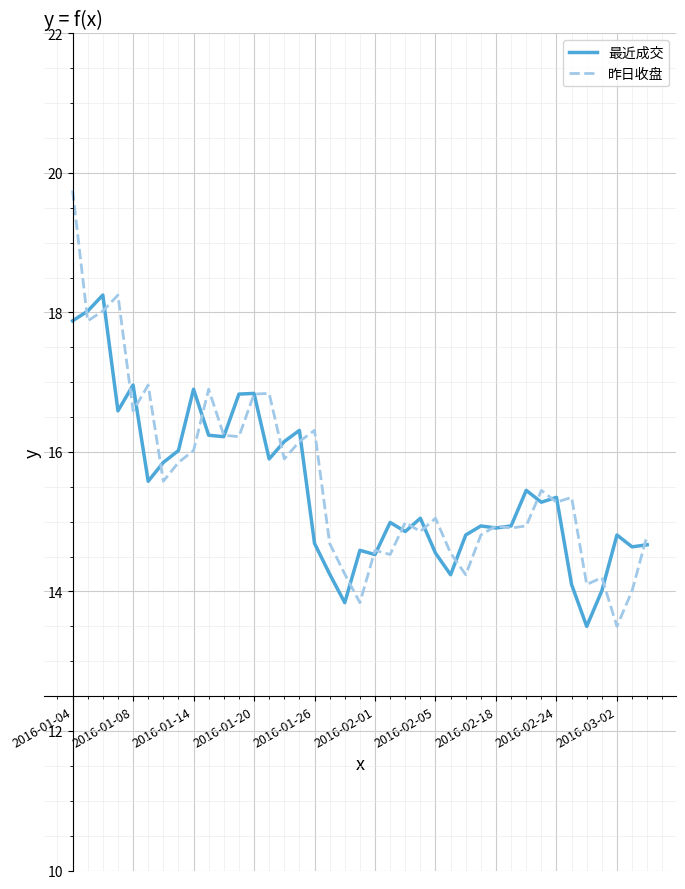

List the series in order of their peak value, highest first.

昨日收盘, 最近成交